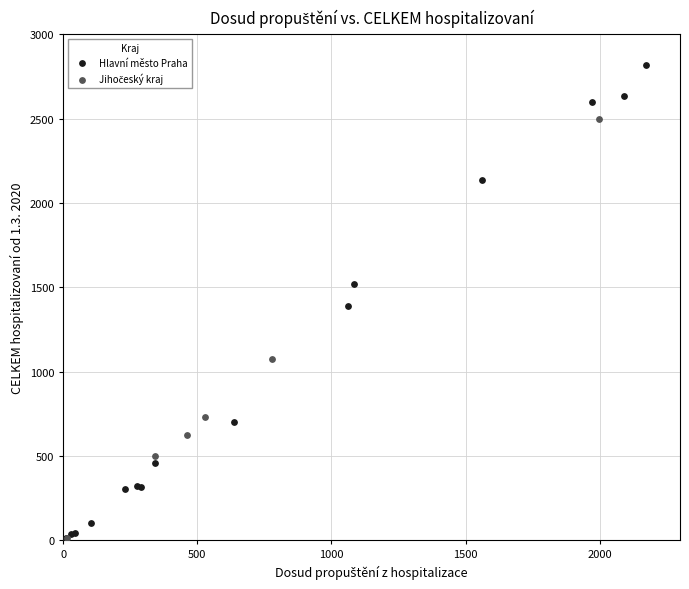

Which series has the largest Y range (max minus min)?

Hlavní město Praha